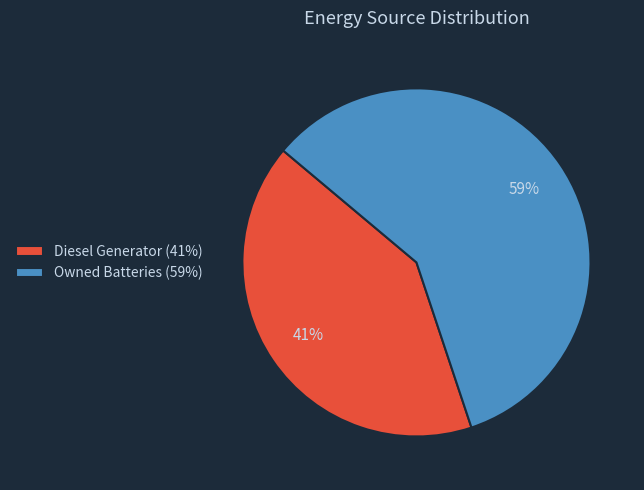

Which slice represents more than half of the pie?

Owned Batteries (59%)